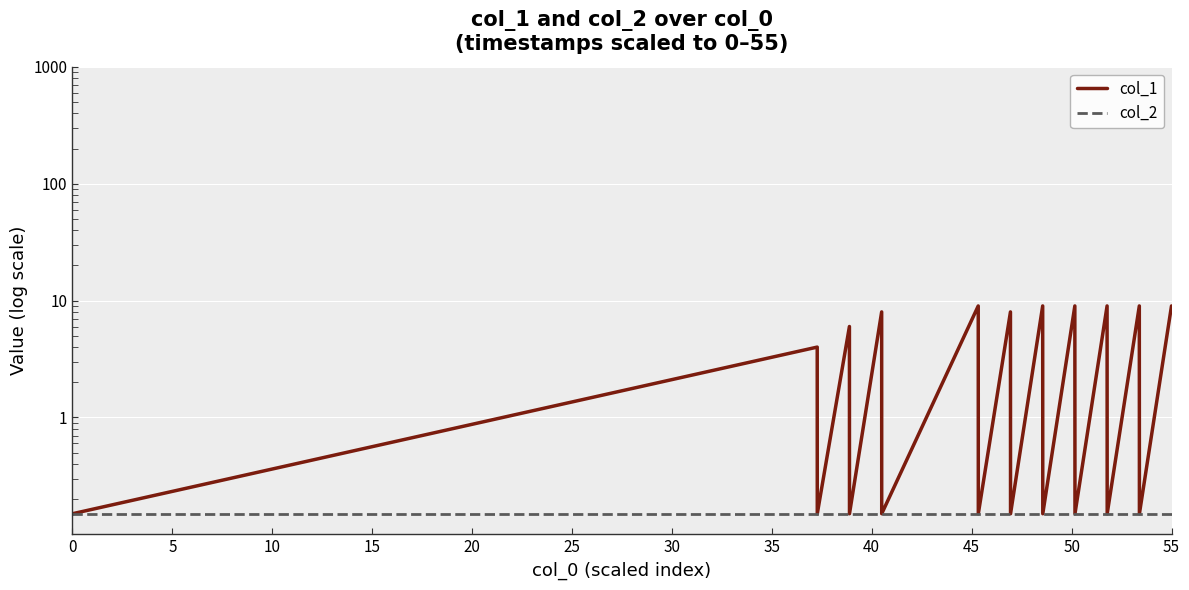

How many values in the col_1 series are below 4?

10